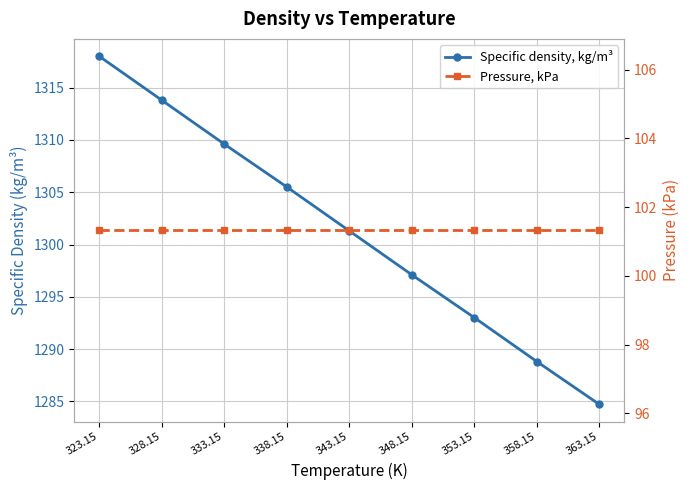

Does the chart have visible grid lines?

Yes